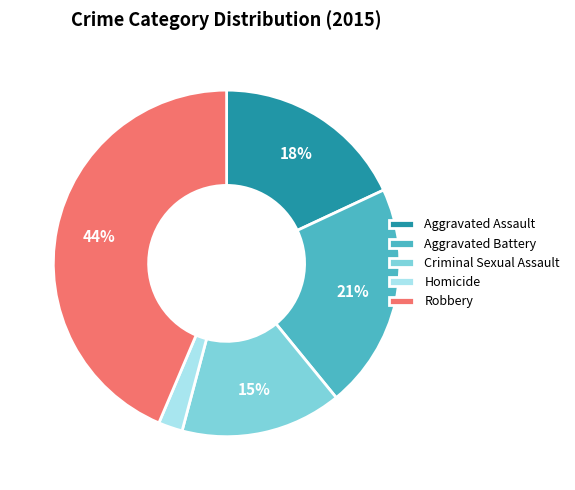

Do Robbery and Aggravated Battery together represent more than half of the pie?

Yes